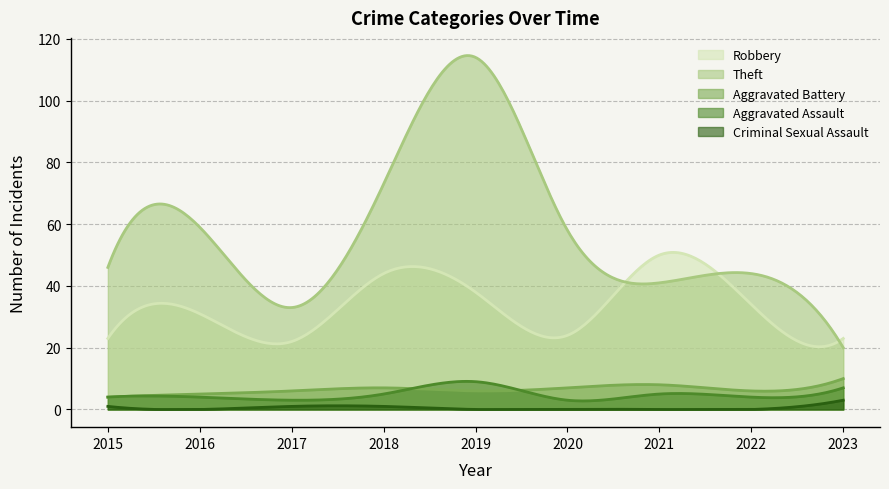

Reading right to left, list all the values displayed in this chart.

Robbery: 2023=23	2022=34	2021=50	2020=24	2019=38	2018=44	2017=22	2016=31	2015=23
Theft: 2023=20	2022=44	2021=41	2020=58	2019=114	2018=73	2017=33	2016=59	2015=46
Aggravated Battery: 2023=10	2022=6	2021=8	2020=7	2019=6	2018=7	2017=6	2016=5	2015=4
Aggravated Assault: 2023=7	2022=4	2021=5	2020=3	2019=9	2018=5	2017=3	2016=4	2015=4
Criminal Sexual Assault: 2023=3	2022=0	2021=0	2020=0	2019=0	2018=1	2017=1	2016=0	2015=1